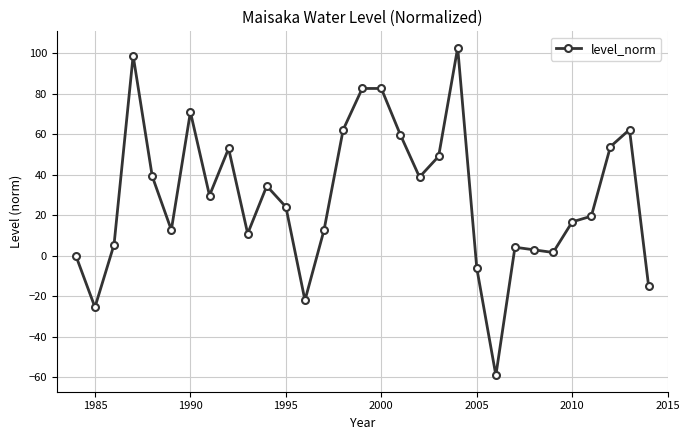

What is the maximum value shown in the chart?

102.6